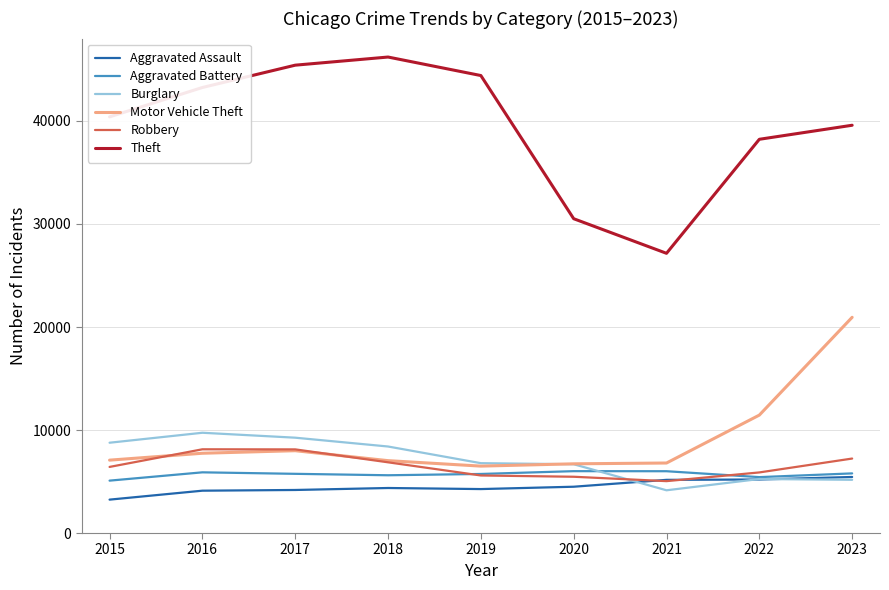

Which series changed the most between 2016 and 2023?

Motor Vehicle Theft